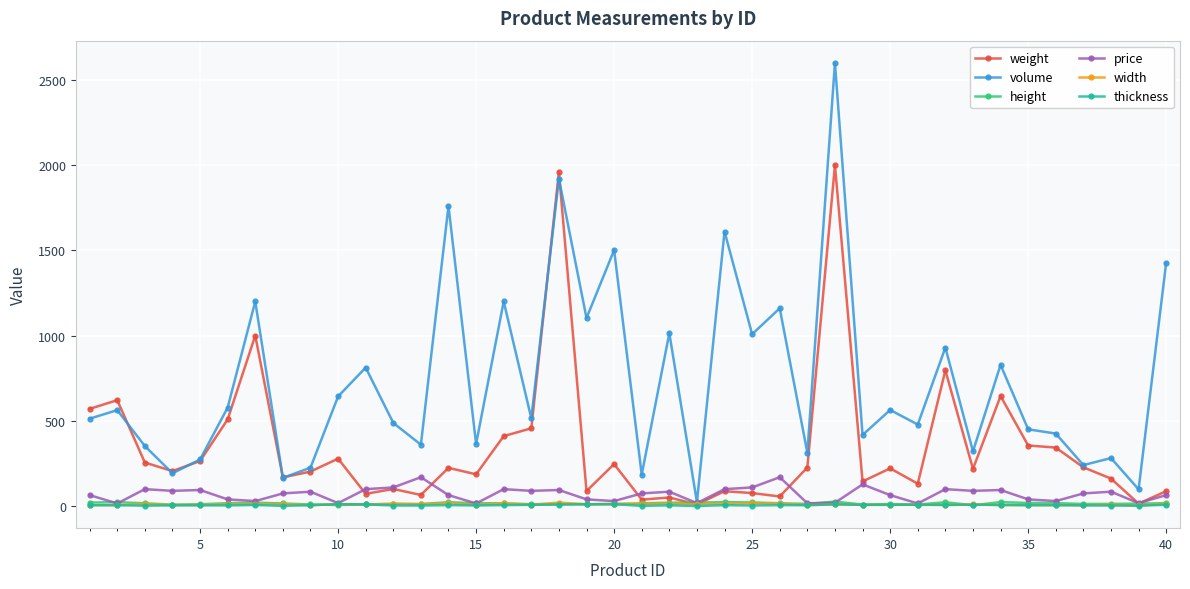

True or false: thickness and volume intersect in this chart.

False